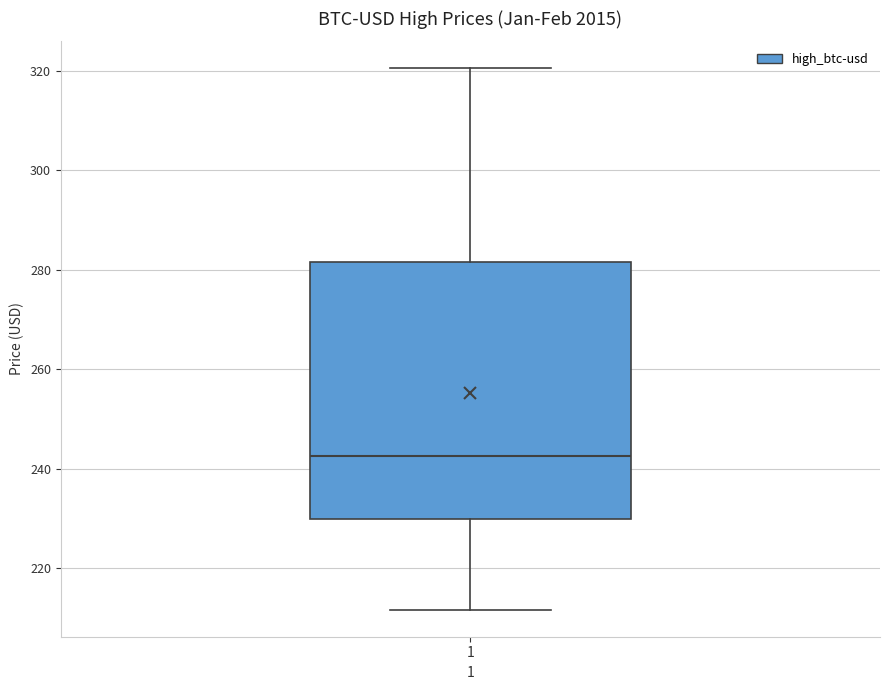

Where is the upper edge of the box at x = 1 on the y-axis? The values are not printed on the chart, so give them approximately, as read against the axis.

282